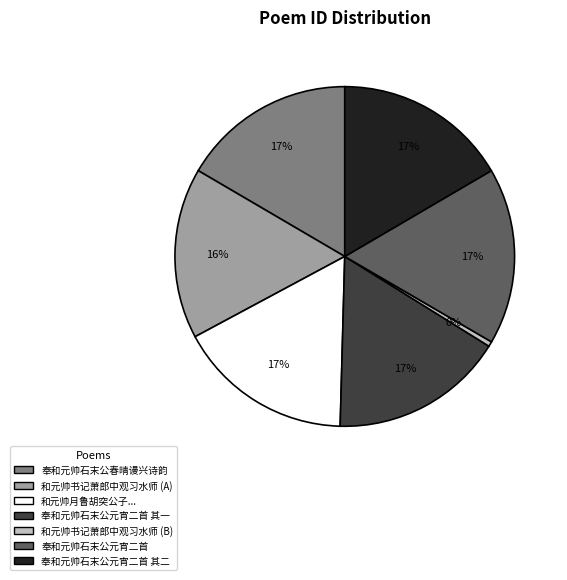

How many slices are in this pie chart?

7